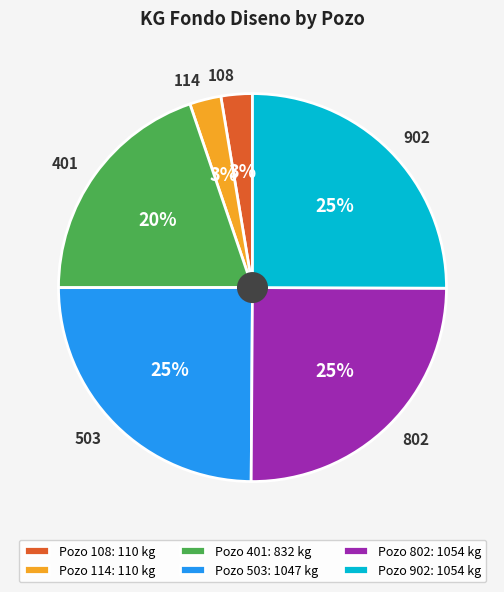

True or false: 401 accounts for 11% of the total.

False